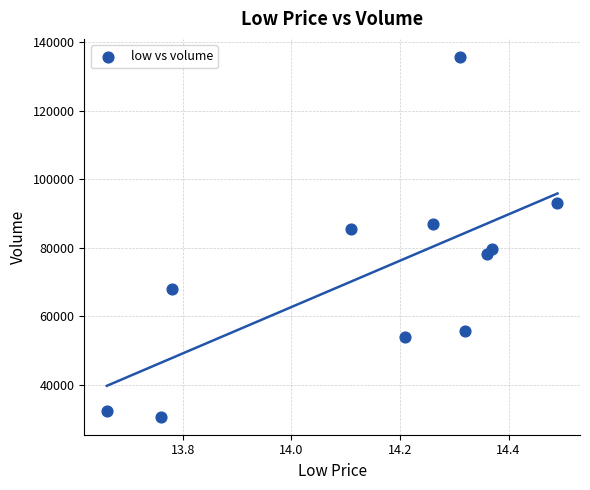

What is the average Y value?

72754.0